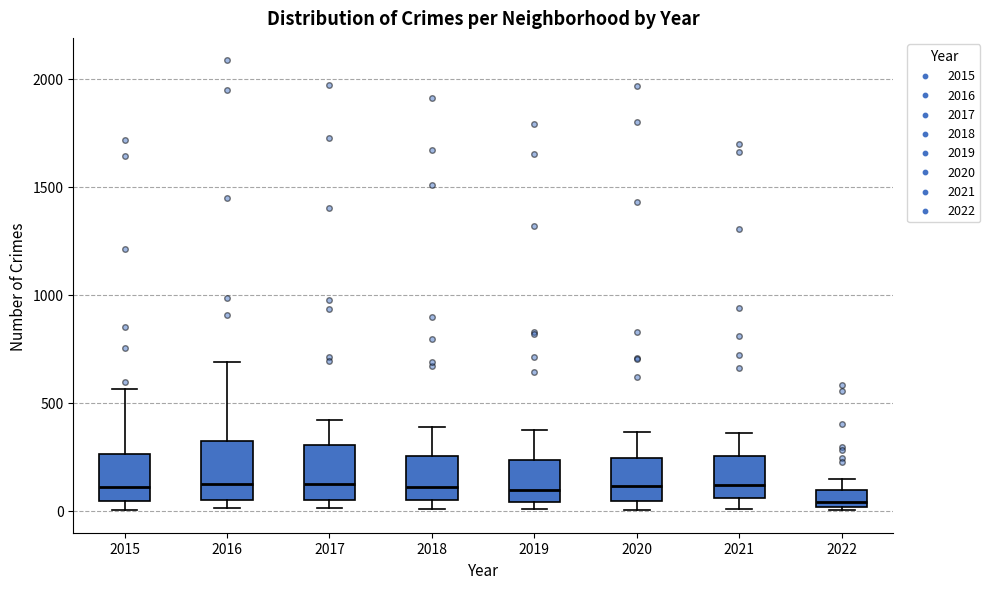

Reading left to right, read every box against the y-axis: the position of its median line, the range the box covers, and the ends of its whiskers. The values are not printed on the chart, so give them approximately, as read against the axis.

2015: median 100, box 50 to 250, whiskers 0 to 550
2016: median 150, box 50 to 300, whiskers 0 to 700
2017: median 100, box 50 to 300, whiskers 0 to 400
2018: median 100, box 50 to 250, whiskers 0 to 400
2019: median 100, box 50 to 250, whiskers 0 to 400
2020: median 100, box 50 to 250, whiskers 0 to 350
2021: median 100, box 50 to 250, whiskers 0 to 350
2022: median 50, box 0 to 100, whiskers 0 to 150